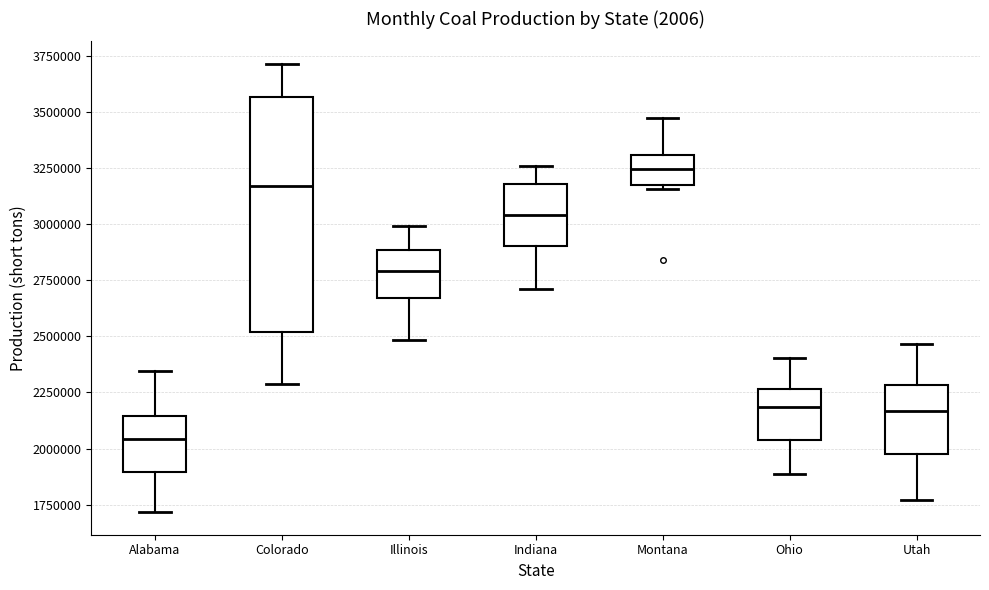

Reading left to right, read every box against the y-axis: the position of its median line, the range the box covers, and the ends of its whiskers. The values are not printed on the chart, so give them approximately, as read against the axis.

Alabama: median 2050000, box 1900000 to 2150000, whiskers 1700000 to 2350000
Colorado: median 3150000, box 2500000 to 3550000, whiskers 2300000 to 3700000
Illinois: median 2800000, box 2650000 to 2900000, whiskers 2500000 to 3000000
Indiana: median 3050000, box 2900000 to 3200000, whiskers 2700000 to 3250000
Montana: median 3250000, box 3150000 to 3300000, whiskers 3150000 (just below the box's lower edge) to 3450000
Ohio: median 2200000, box 2050000 to 2250000, whiskers 1900000 to 2400000
Utah: median 2150000, box 1950000 to 2300000, whiskers 1750000 to 2450000